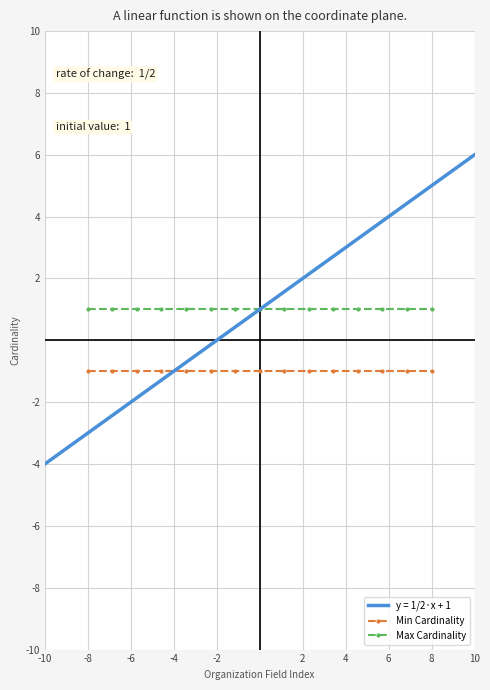

True or false: Max Cardinality and Min Cardinality intersect in this chart.

False